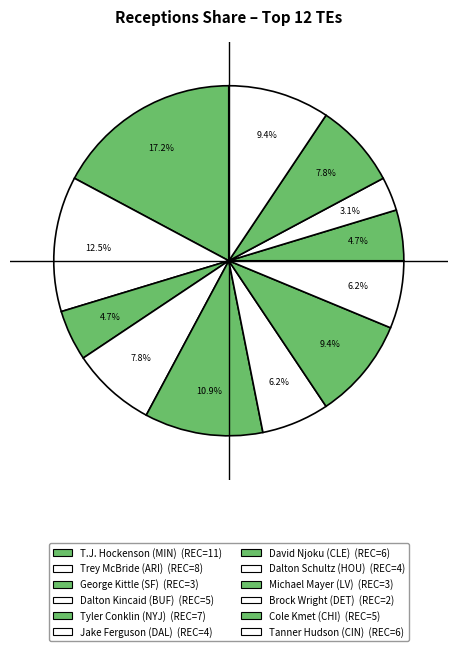

Approximately how many times larger is the value at Tanner Hudson (CIN) compared to T.J. Hockenson (MIN)?

0.5